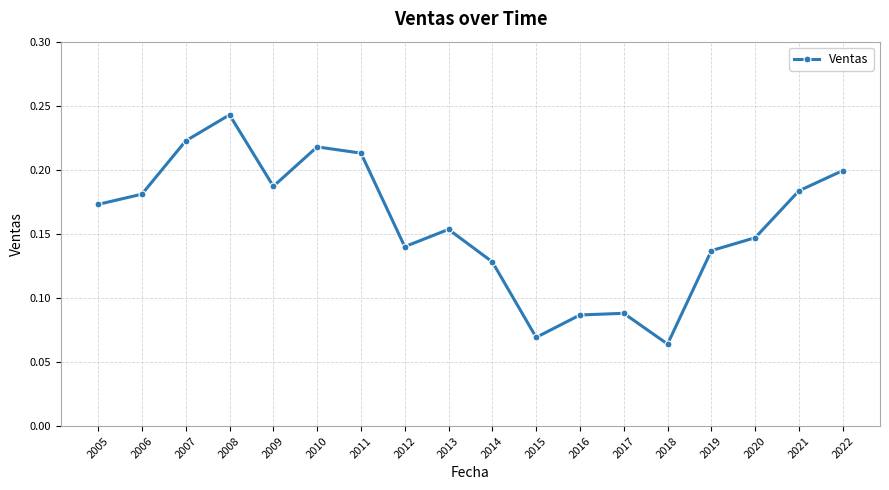

What is the sum of all values?

2.8